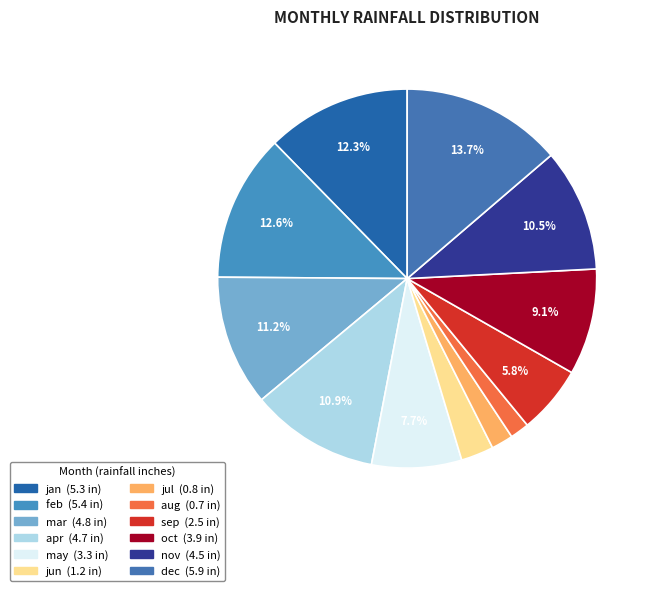

To the nearest percent, what is the difference between the largest and smallest slice percentages?

12%